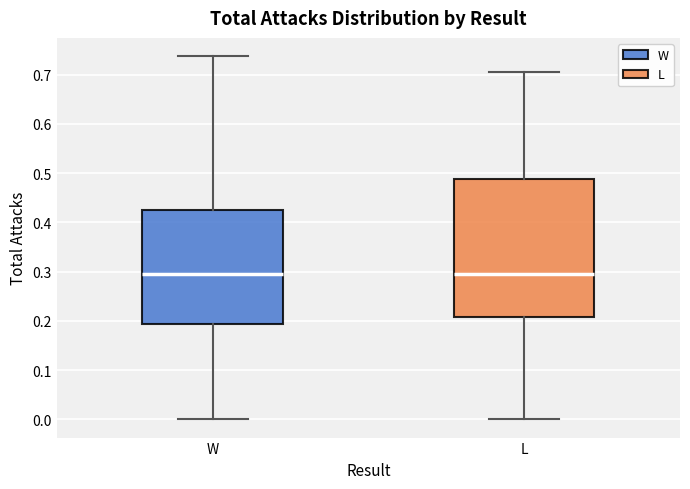

Reading left to right, transcribe this box plot: for each box, give where its median line is, the range the box spans, and where its two whiskers end, as read against the y-axis. The values are not printed on the chart, so give them approximately, as read against the axis.

W: median 0.29, box 0.19 to 0.43, whiskers 0.00 to 0.74
L: median 0.29, box 0.21 to 0.49, whiskers 0.00 to 0.71